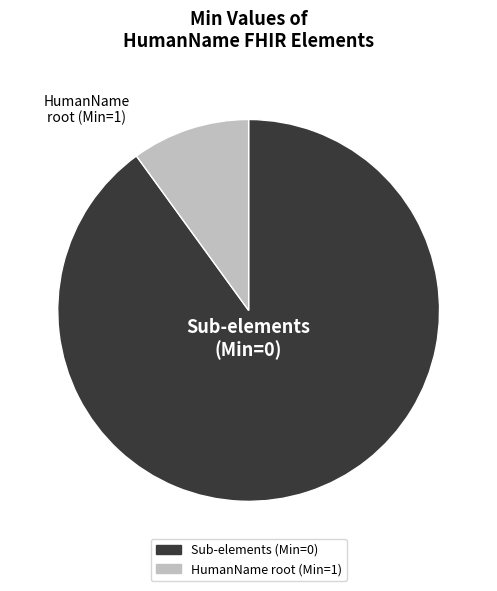

Does any single category account for the majority?

Yes